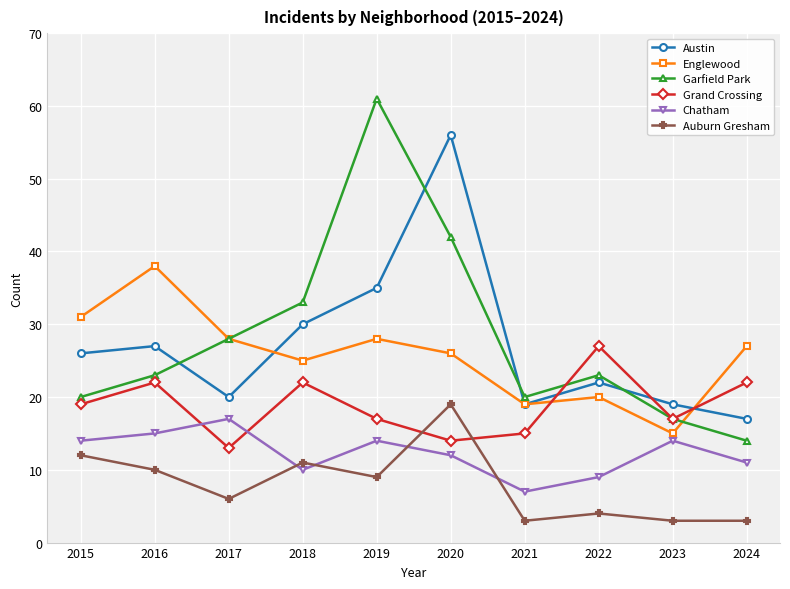

Rank the series at 2024 from highest to lowest value.

Englewood, Grand Crossing, Austin, Garfield Park, Chatham, Auburn Gresham